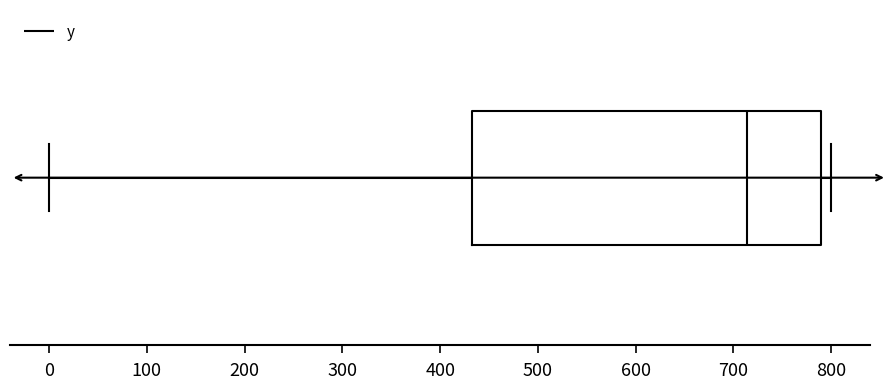

Read this box plot against the x-axis: the position of the median line, the range covered by the box, and the ends of both whiskers. The values are not printed on the chart, so give them approximately, as read against the axis.

median 710, box 430 to 790, whiskers 0 to 800